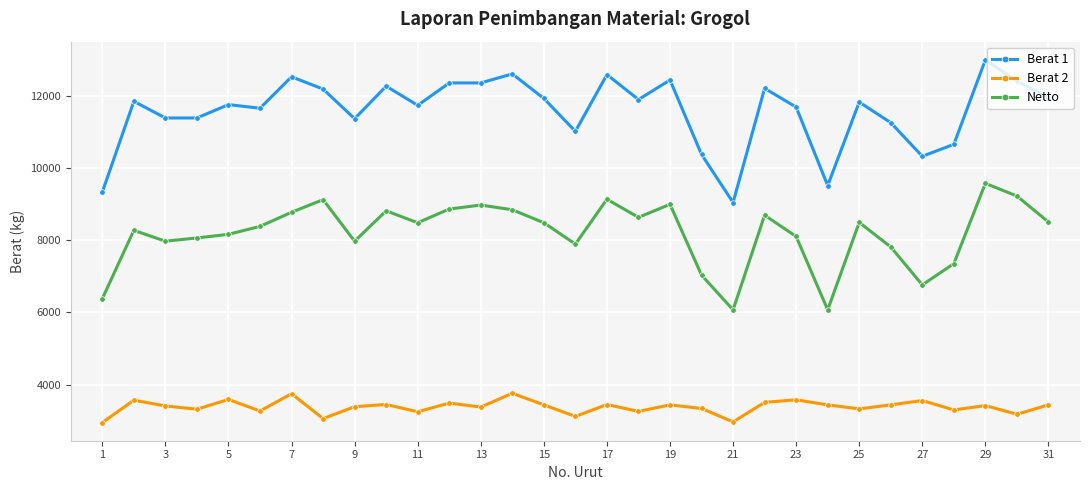

Which series has the largest range (max minus min)?

Berat 1